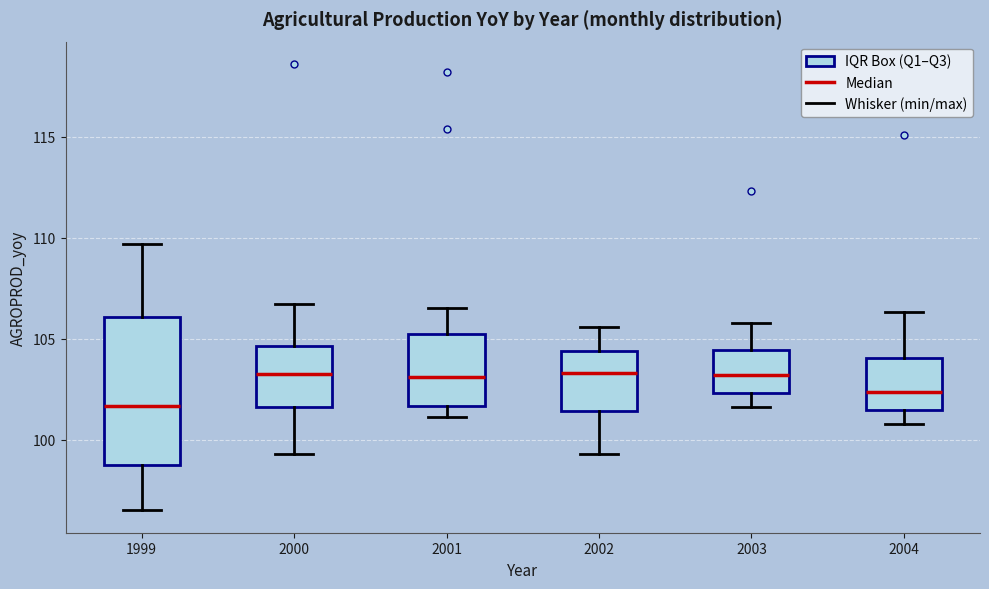

Where does the lower whisker of the box at x = 1999 end on the y-axis? The values are not printed on the chart, so give them approximately, as read against the axis.

96.5